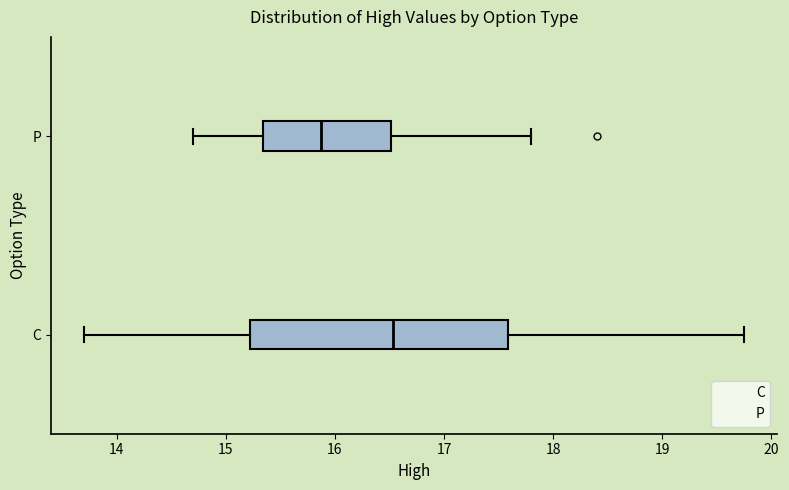

Which box has the furthest to the left median line?

P